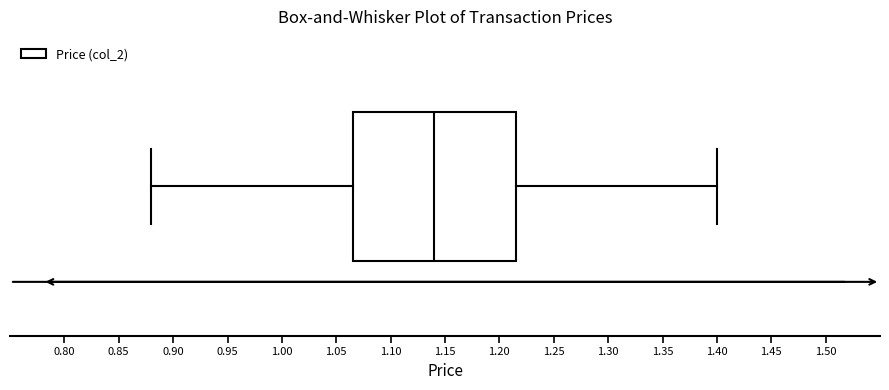

Read this box plot against the x-axis: the position of the median line, the range covered by the box, and the ends of both whiskers. The values are not printed on the chart, so give them approximately, as read against the axis.

median 1.140, box 1.065 to 1.215, whiskers 0.880 to 1.400